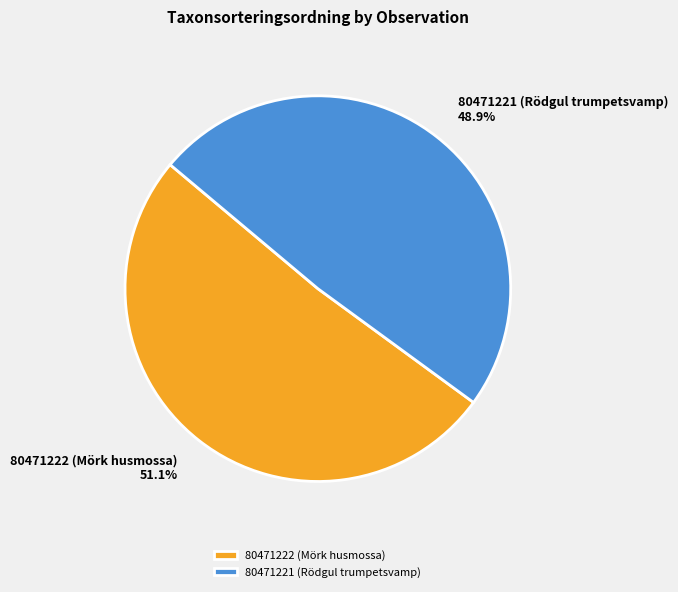

To the nearest percent, what percentage of the pie is 80471221 (Rödgul trumpetsvamp)?

49%